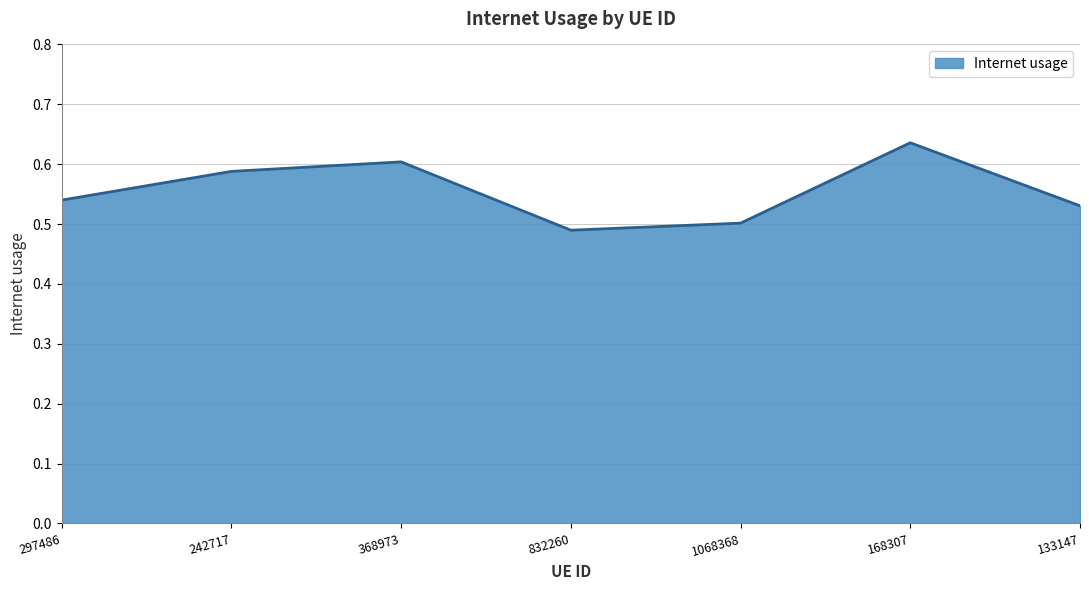

List the labels in order of value, largest first.

168307, 368973, 242717, 297486, 133147, 1068368, 832260